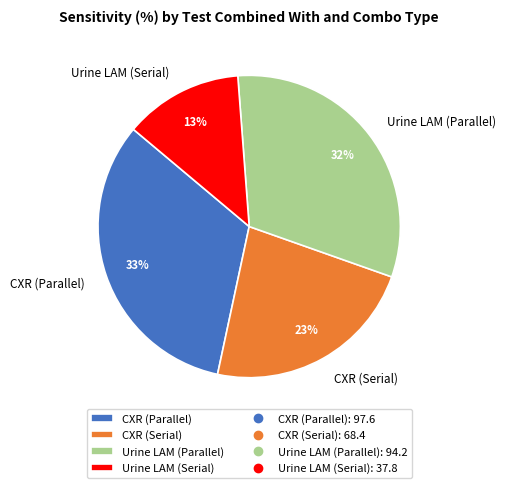

Count the number of slices in the pie.

4